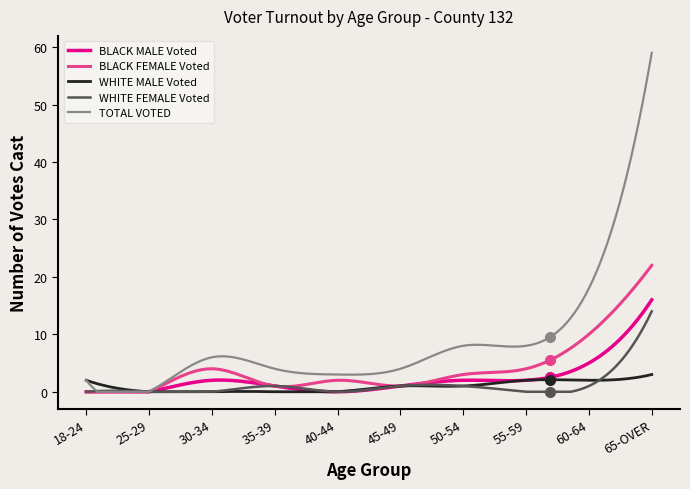

What is the difference between the second highest and second lowest values in the WHITE MALE Voted series?

2.9